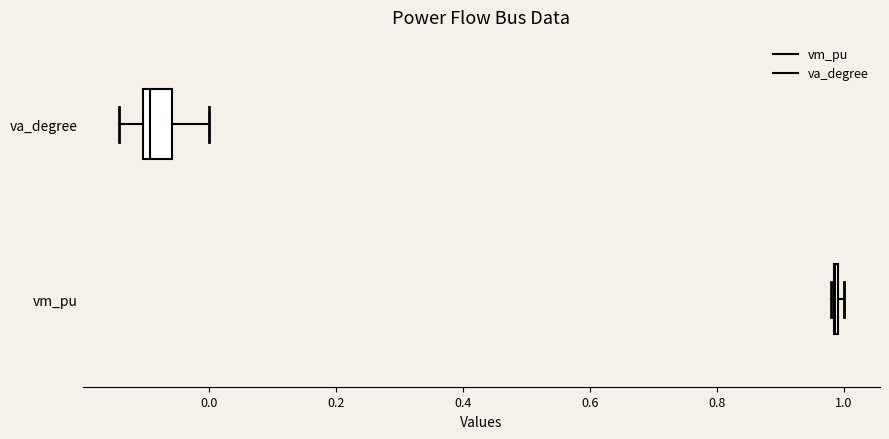

Reading bottom to top, transcribe this box plot: for each box, give where its median line is, the range the box spans, and where its two whiskers end, as read against the x-axis. The values are not printed on the chart, so give them approximately, as read against the axis.

vm_pu: box collapsed to a line at 0.98, whiskers 0.98 to 1.00
va_degree: median -0.10 (just right of the box's left edge), box -0.10 to -0.06, whiskers -0.14 to 0.00